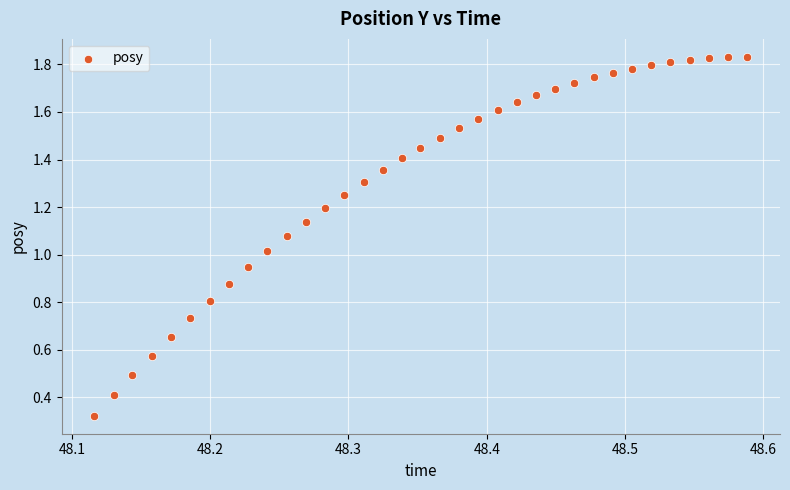

What is the range of X values (max minus min)?

0.5